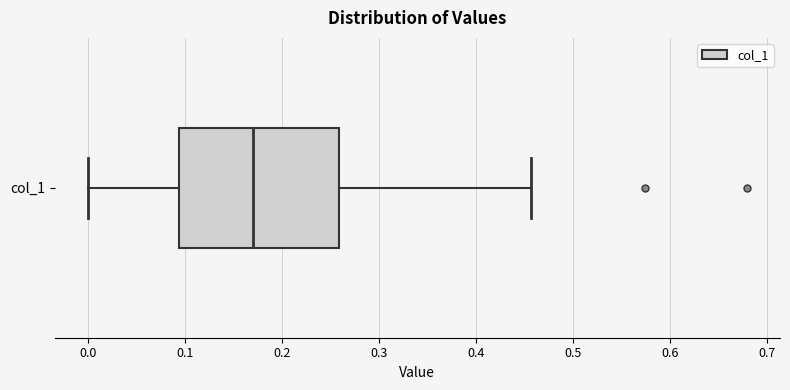

Read this box plot against the x-axis: the position of the median line, the range covered by the box, and the ends of both whiskers. The values are not printed on the chart, so give them approximately, as read against the axis.

median 0.17, box 0.09 to 0.26, whiskers 0.00 to 0.46